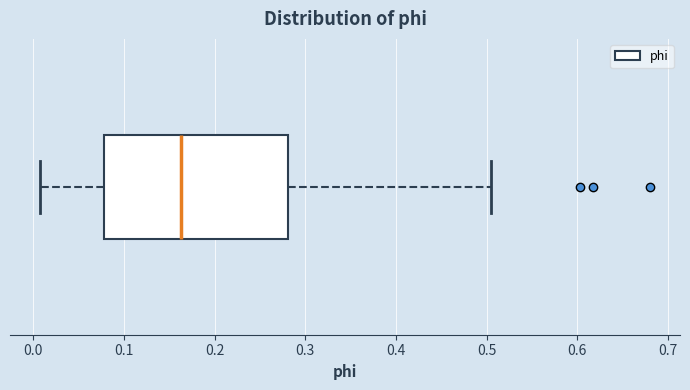

Read this box plot against the x-axis: the position of the median line, the range covered by the box, and the ends of both whiskers. The values are not printed on the chart, so give them approximately, as read against the axis.

median 0.16, box 0.08 to 0.28, whiskers 0.01 to 0.50